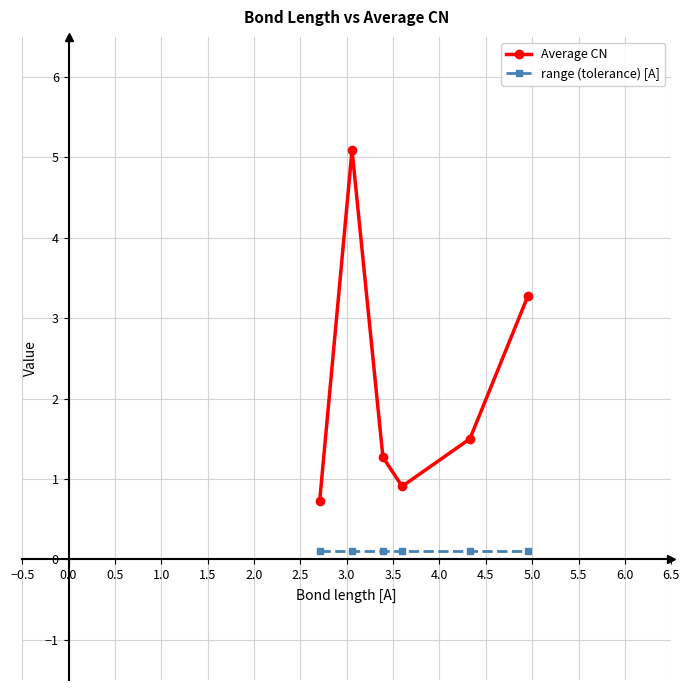

What is the value of the range (tolerance) [A] point at the 4th from the left?

0.1